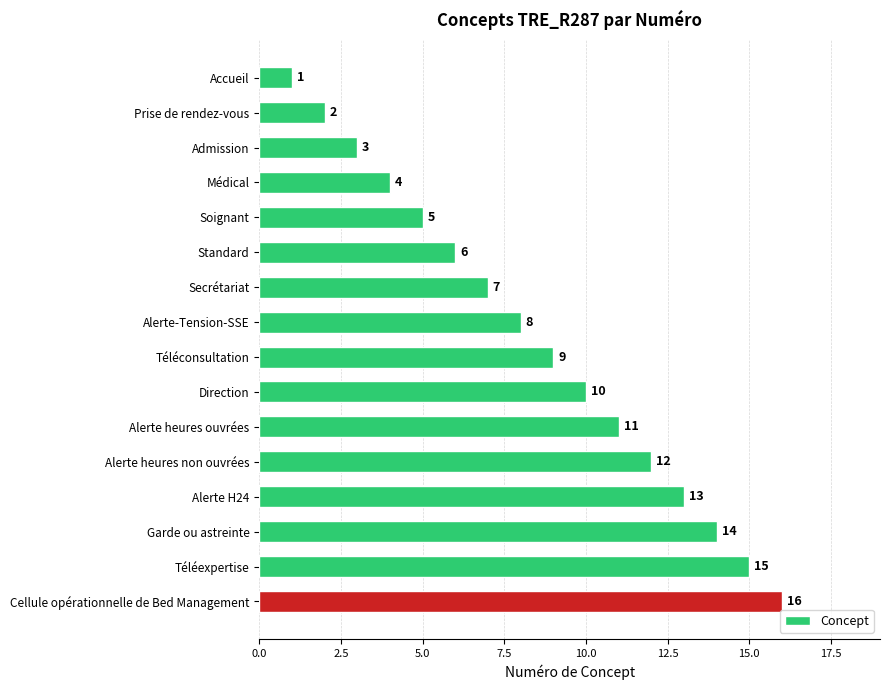

Rank the categories by value from highest to lowest.

Cellule opérationnelle de Bed Management, Téléexpertise, Garde ou astreinte, Alerte H24, Alerte heures non ouvrées, Alerte heures ouvrées, Direction, Téléconsultation, Alerte-Tension-SSE, Secrétariat, Standard, Soignant, Médical, Admission, Prise de rendez-vous, Accueil